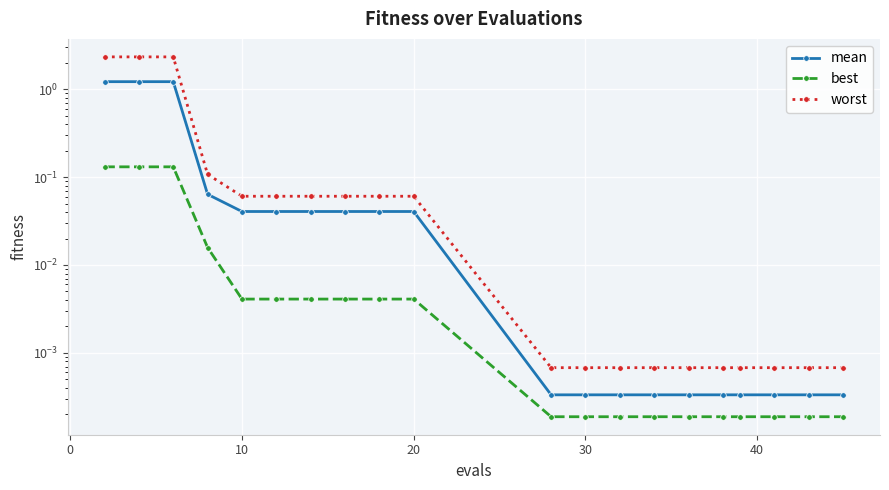

What is the difference between the second highest and second lowest values in the mean series?

1.2